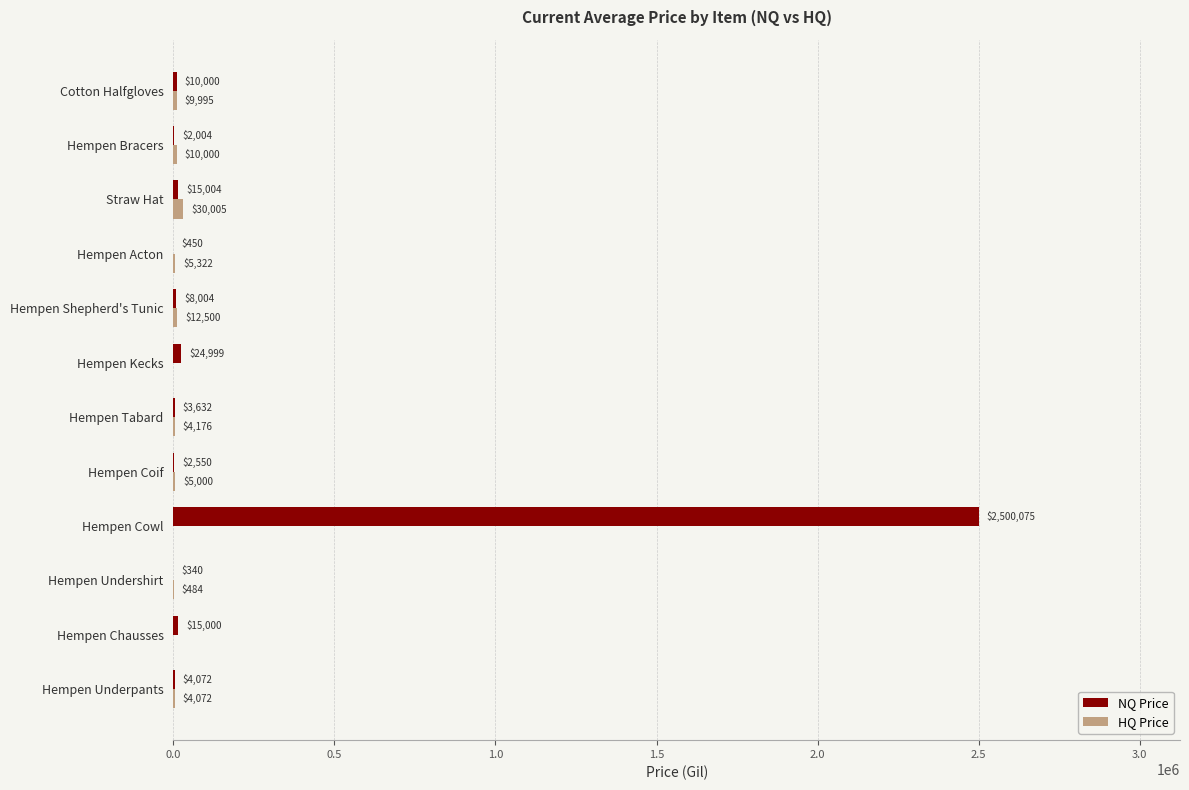

Between Hempen Coif and Cotton Halfgloves, which series saw the biggest shift?

NQ Price